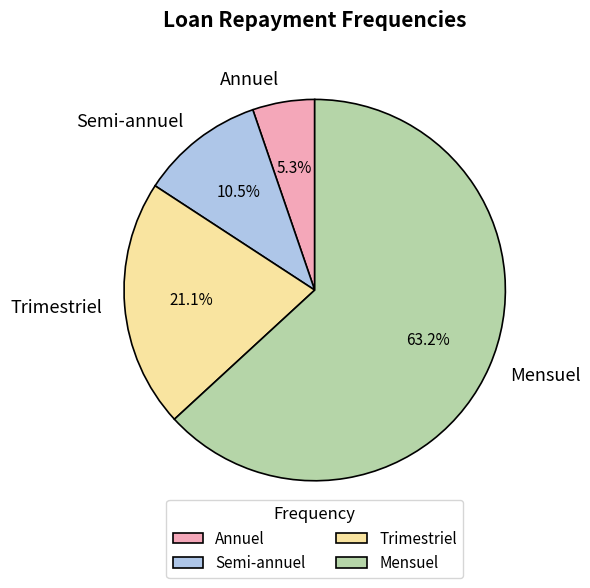

Is it true that Mensuel is 53% of the pie?

False